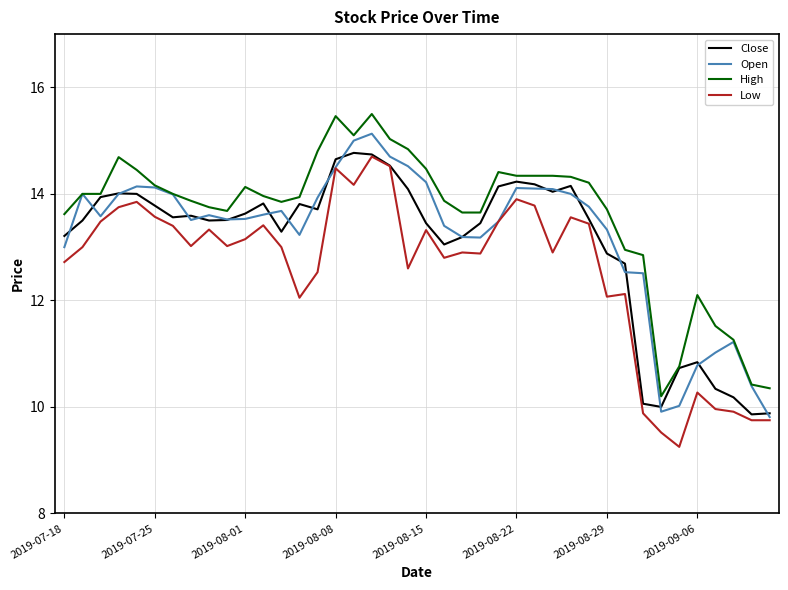

What is the greatest value displayed?

15.5